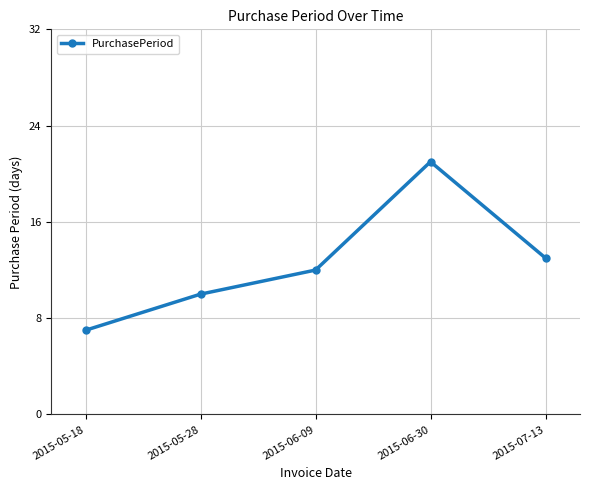

What is the approximate value at 2015-07-13, to the nearest 10?

10